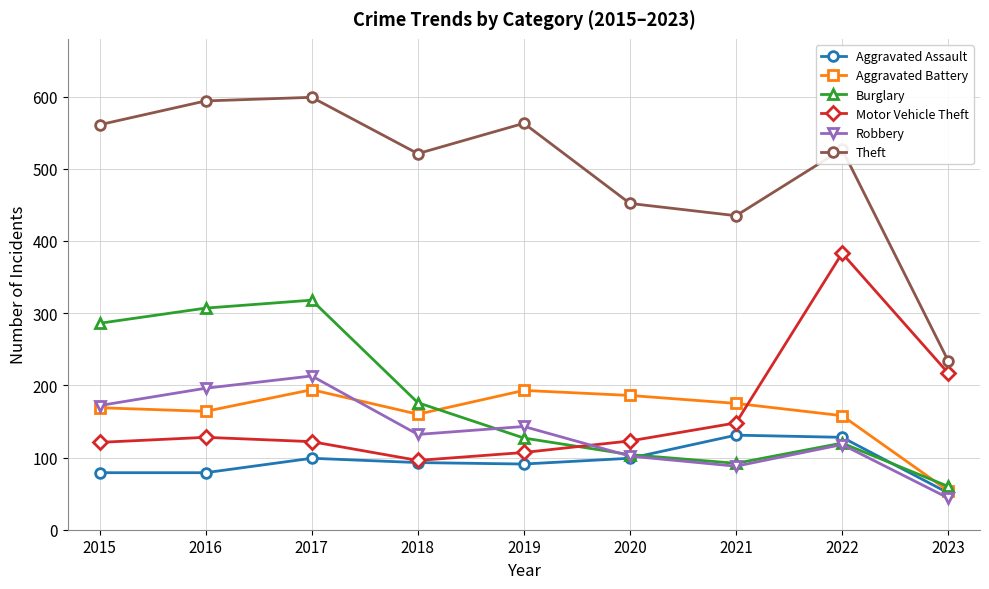

Which series has the largest total across all categories?

Theft